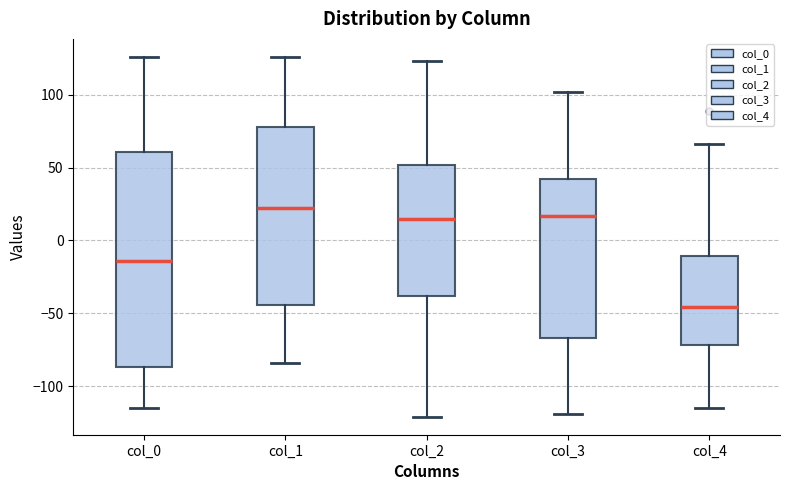

Reading left to right, transcribe this box plot: for each box, give where its median line is, the range the box spans, and where its two whiskers end, as read against the y-axis. The values are not printed on the chart, so give them approximately, as read against the axis.

col_0: median -15, box -85 to 60, whiskers -115 to 125
col_1: median 20, box -45 to 80, whiskers -85 to 125
col_2: median 15, box -40 to 50, whiskers -120 to 125
col_3: median 15, box -65 to 40, whiskers -120 to 100
col_4: median -45, box -70 to -10, whiskers -115 to 65